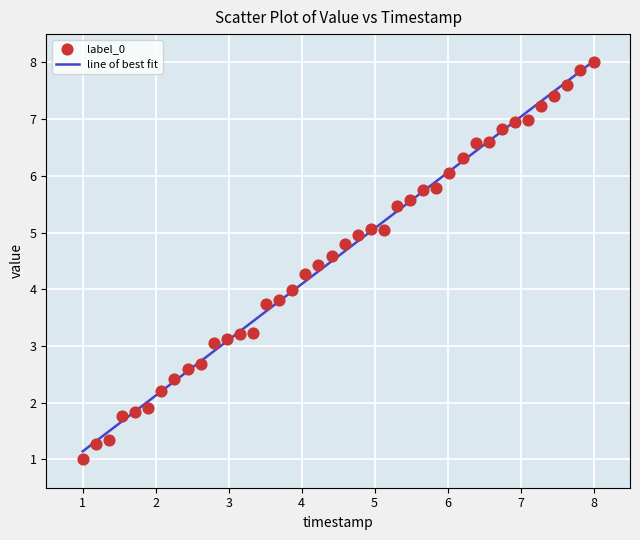

What is the range of X values (max minus min)?

7.0